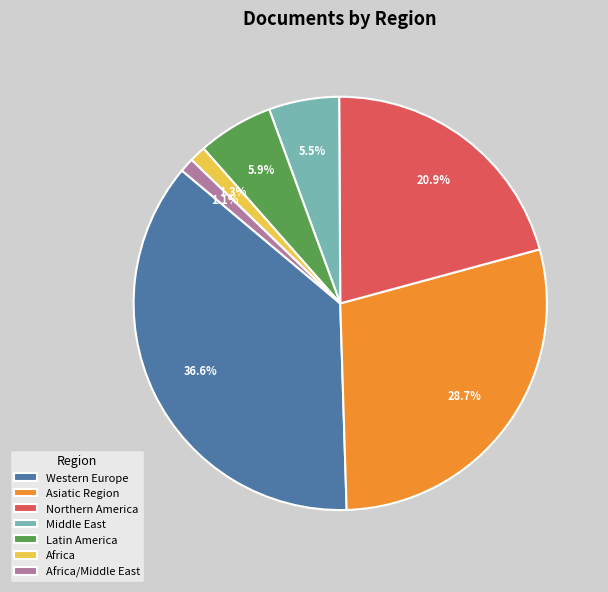

What is the largest slice in the pie chart?

Western Europe